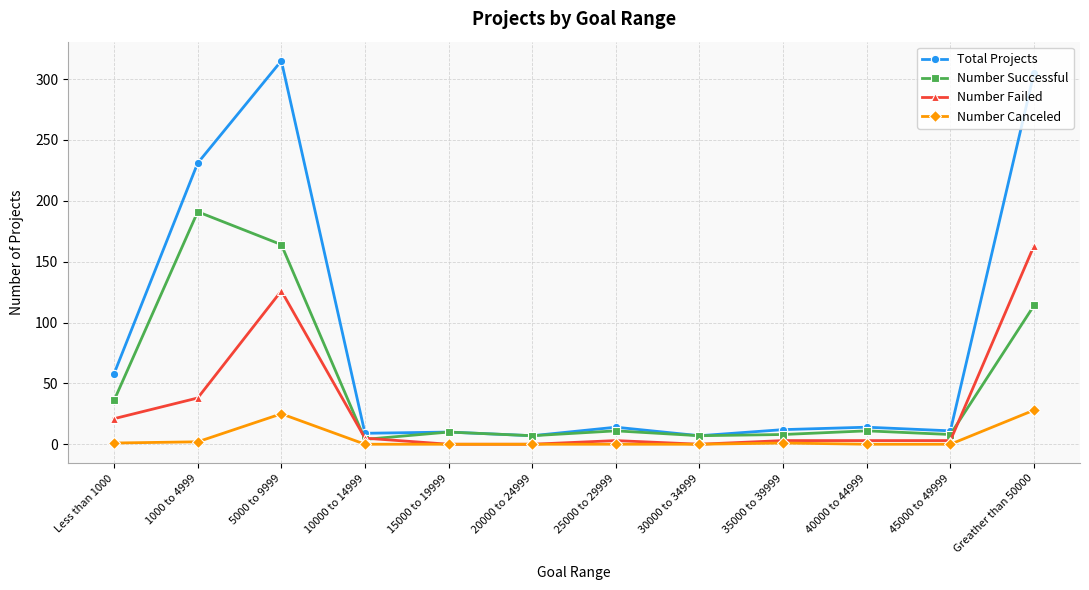

What is the sum of the Number Canceled values at 30000 to 34999 and 5000 to 9999?

25